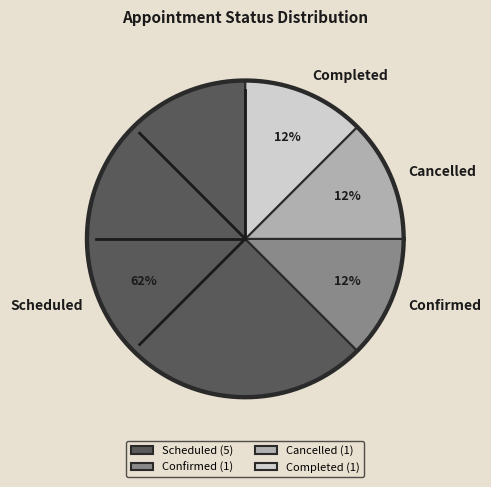

To the nearest percent, what portion does Confirmed represent?

12%